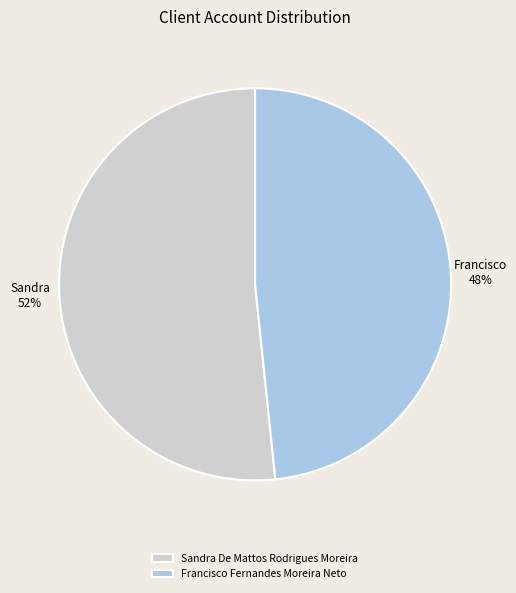

Rank the categories by value from lowest to highest.

Francisco Fernandes Moreira Neto, Sandra De Mattos Rodrigues Moreira